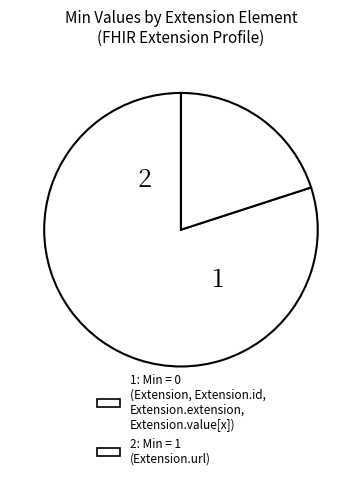

How many slices are in this pie chart?

2